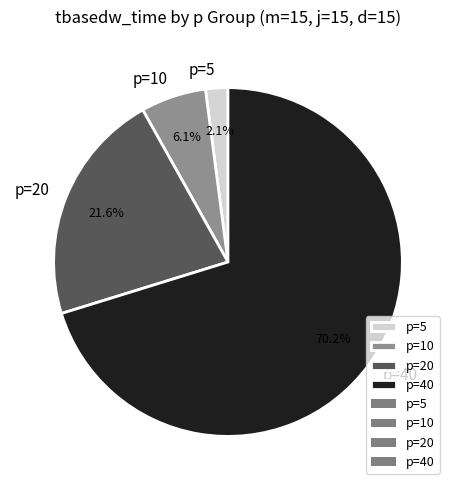

Count the number of slices in the pie.

4